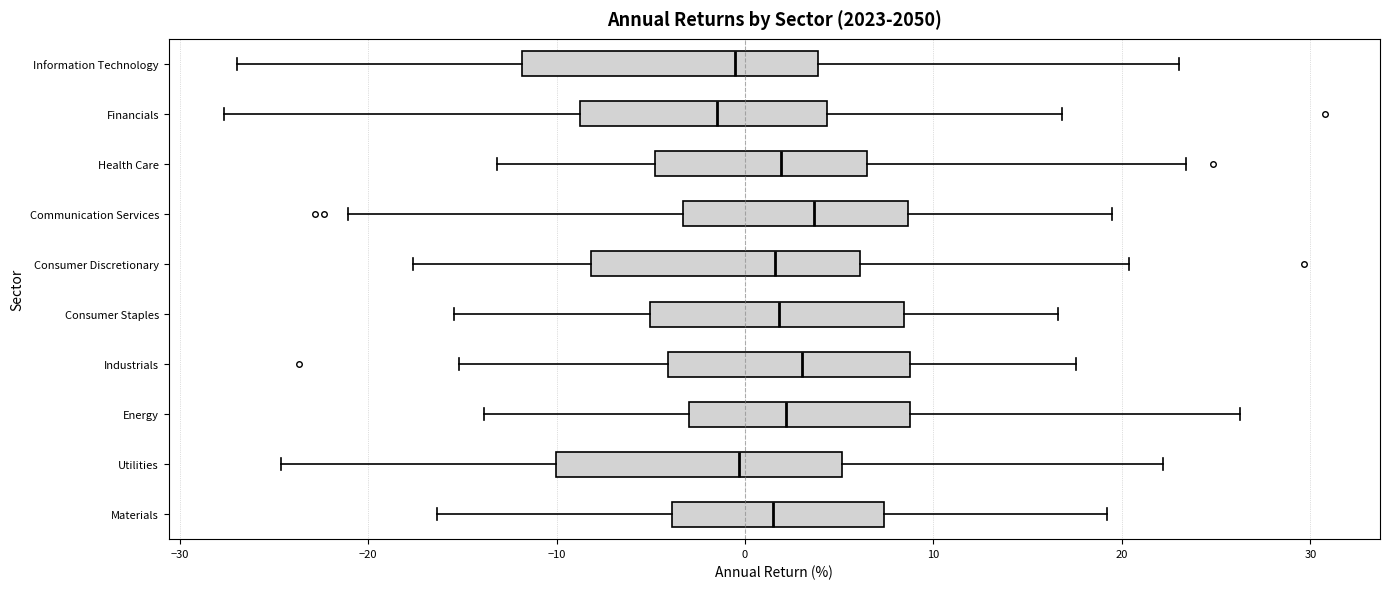

Reading bottom to top, read every box against the x-axis: the position of its median line, the range the box covers, and the ends of its whiskers. The values are not printed on the chart, so give them approximately, as read against the axis.

Materials: median 1, box -4 to 7, whiskers -16 to 19
Utilities: median 0, box -10 to 5, whiskers -25 to 22
Energy: median 2, box -3 to 9, whiskers -14 to 26
Industrials: median 3, box -4 to 9, whiskers -15 to 18
Consumer Staples: median 2, box -5 to 8, whiskers -15 to 17
Consumer Discretionary: median 2, box -8 to 6, whiskers -18 to 20
Communication Services: median 4, box -3 to 9, whiskers -21 to 19
Health Care: median 2, box -5 to 6, whiskers -13 to 23
Financials: median -1, box -9 to 4, whiskers -28 to 17
Information Technology: median -1, box -12 to 4, whiskers -27 to 23